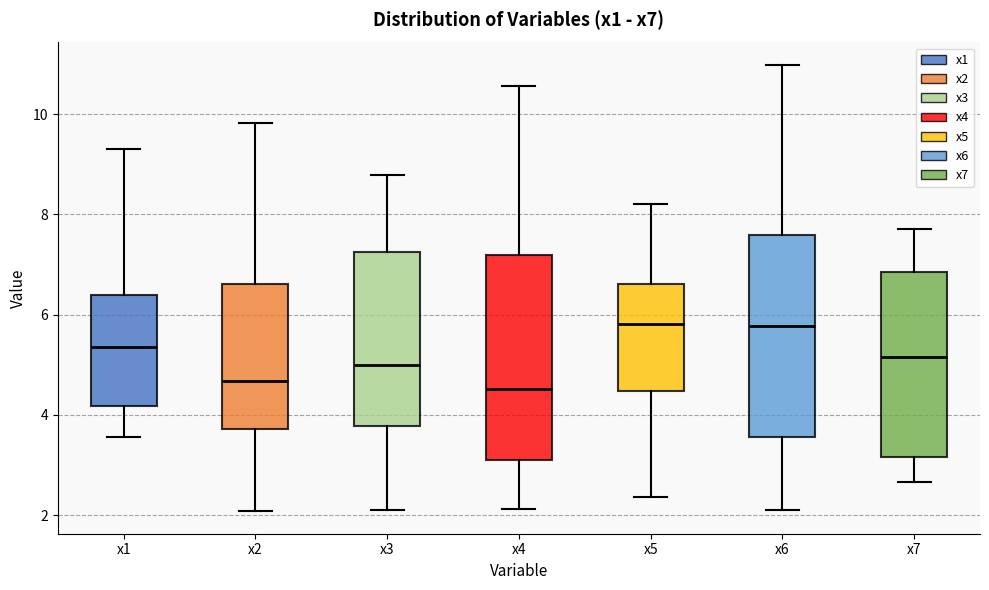

Where does the upper whisker of the box for x2 end on the y-axis? The values are not printed on the chart, so give them approximately, as read against the axis.

9.8